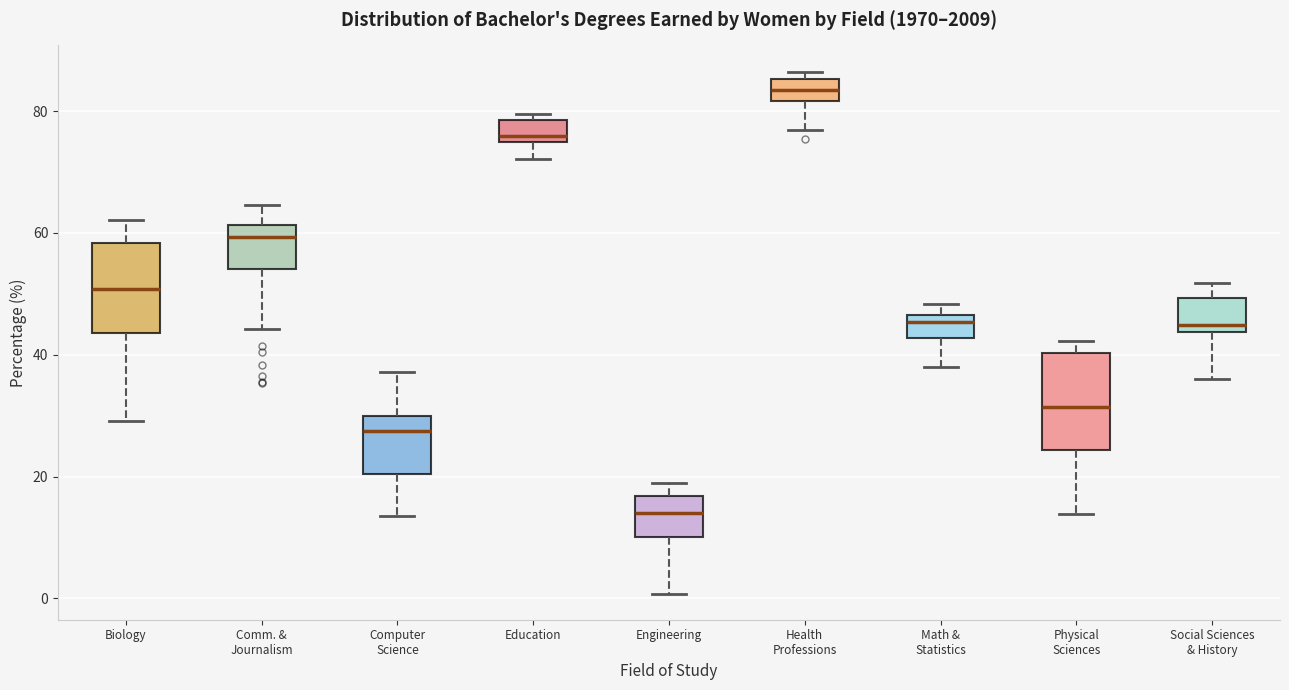

Which box has the highest median line?

Health Professions